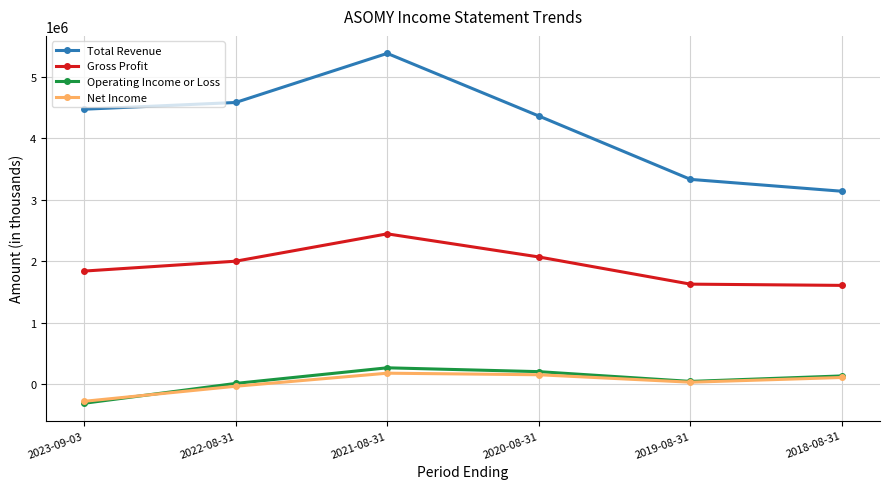

How many distinct data groups are displayed?

4